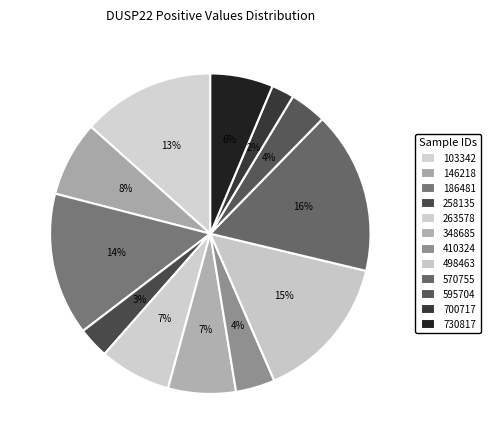

How many segments does this pie chart have?

12